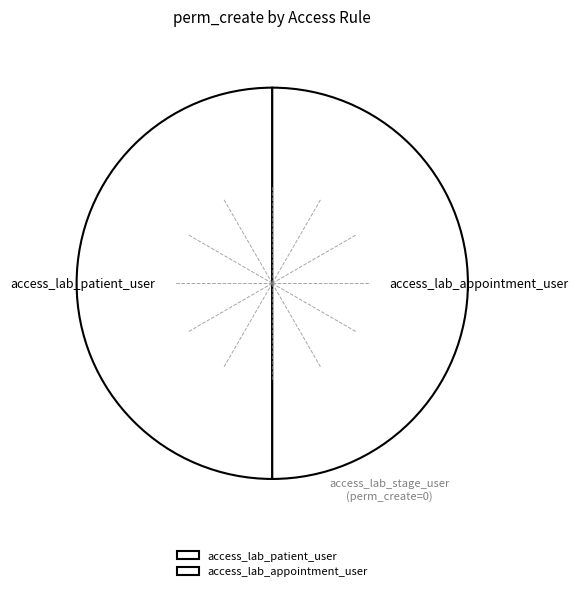

True or false: access_lab_appointment_user accounts for 50% of the total.

True